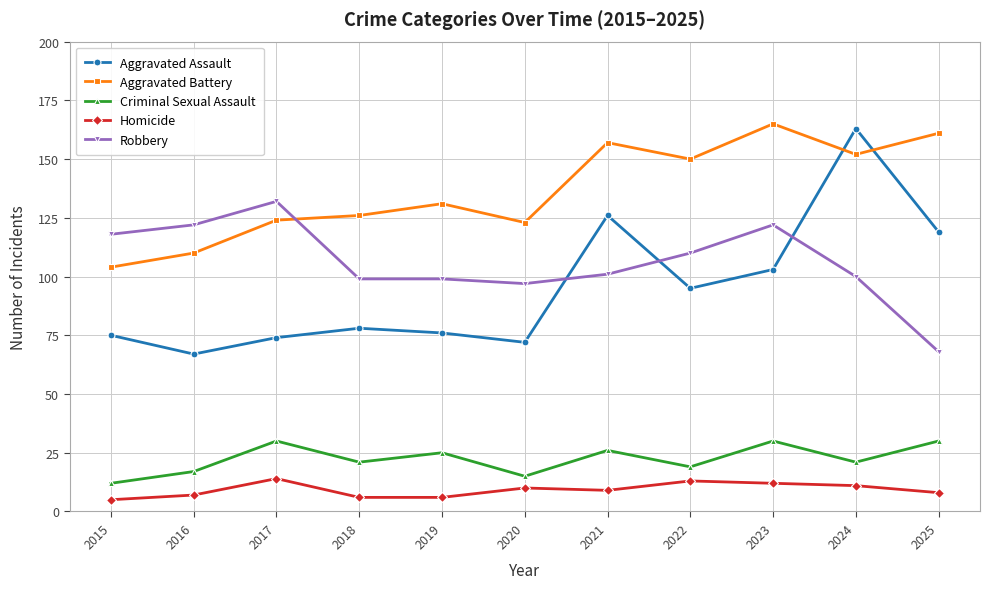

What is the approximate value of Aggravated Battery at 2018, to the nearest 10?

130